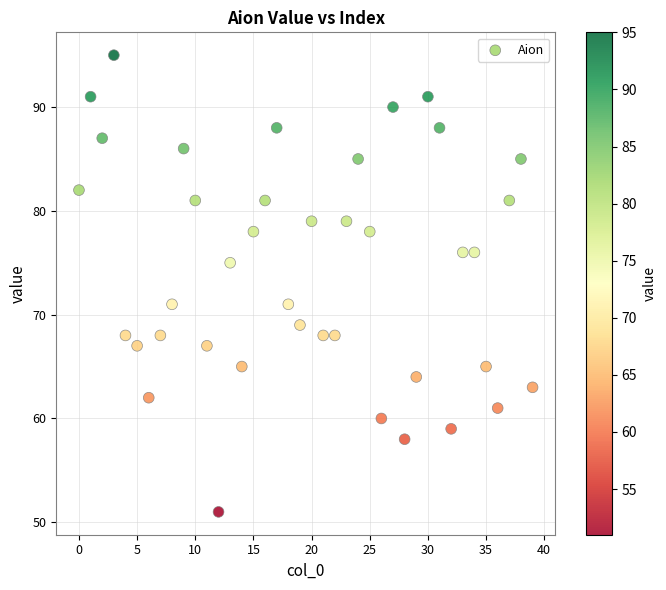

What is the range of Y values (max minus min)?

44